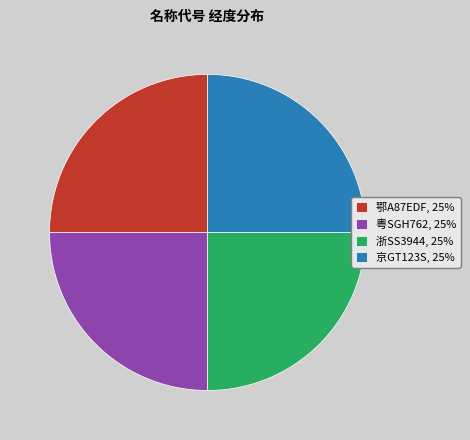

Is it true that 粤SGH762 is 25% of the pie?

True